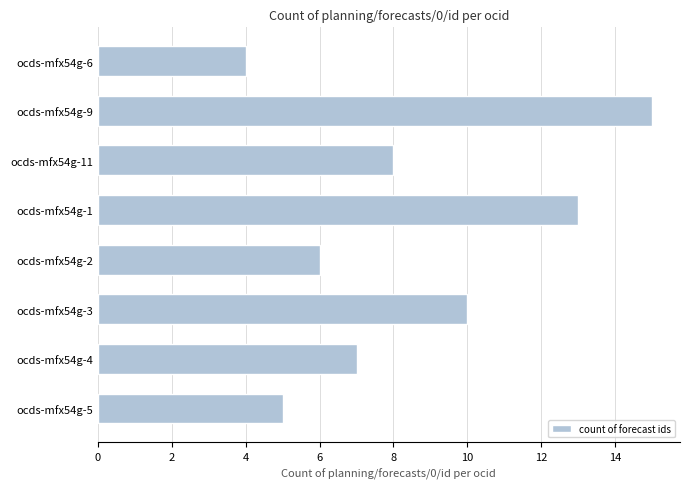

Reading top to bottom, what are all the values shown in this chart?

ocds-mfx54g-6=4	ocds-mfx54g-9=15	ocds-mfx54g-11=8	ocds-mfx54g-1=13	ocds-mfx54g-2=6	ocds-mfx54g-3=10	ocds-mfx54g-4=7	ocds-mfx54g-5=5